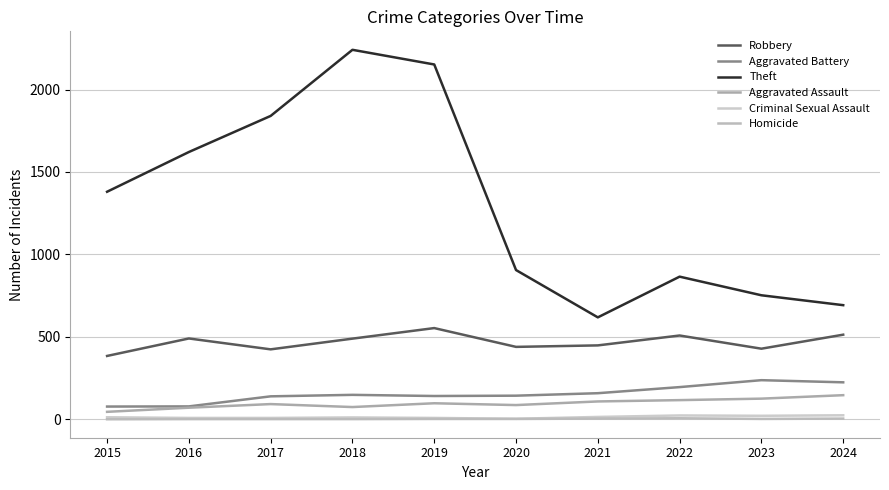

What is the difference between the Robbery values at 2016 and 2021?

42